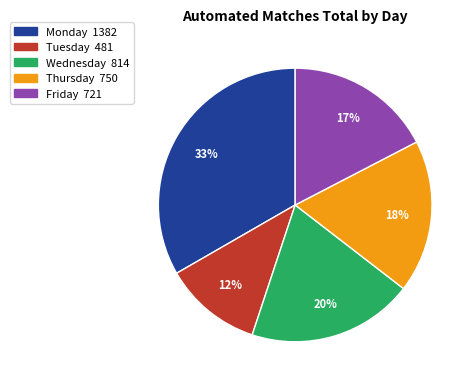

Count the number of slices in the pie.

5